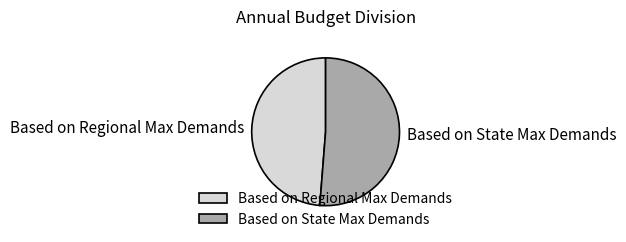

Do Based on Regional Max Demands and Based on State Max Demands together represent more than half of the pie?

Yes